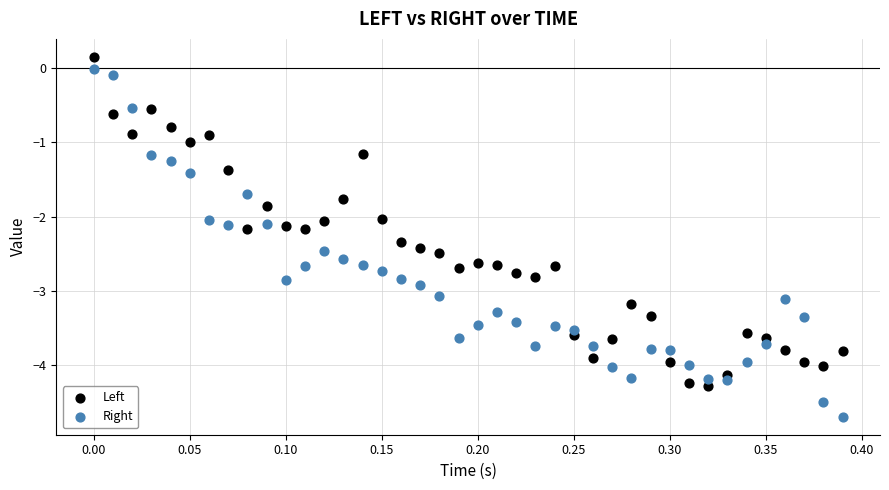

What are all the series names shown in the legend?

Left, Right